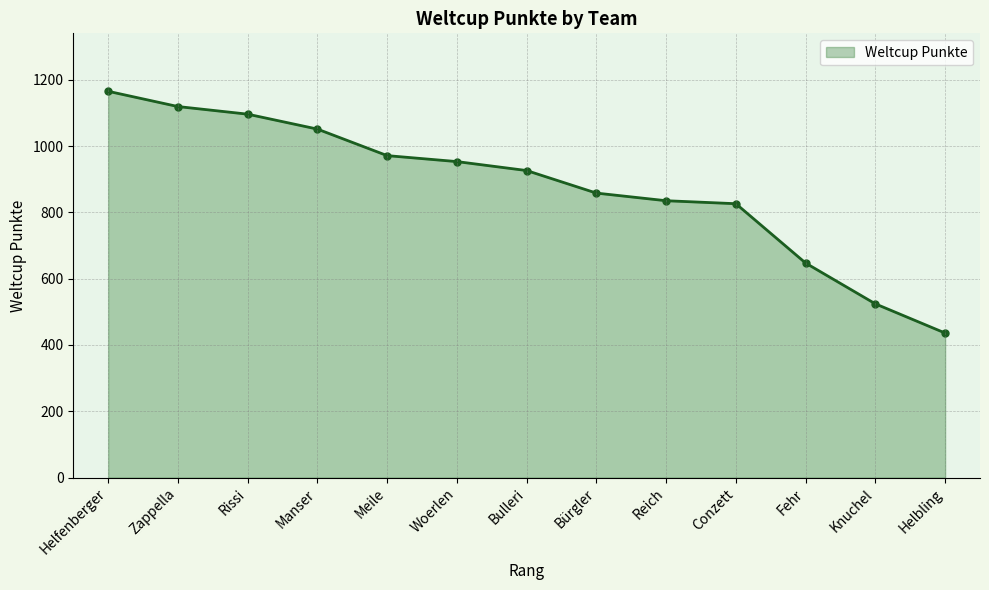

What is the value of the 11th point from the left?

647